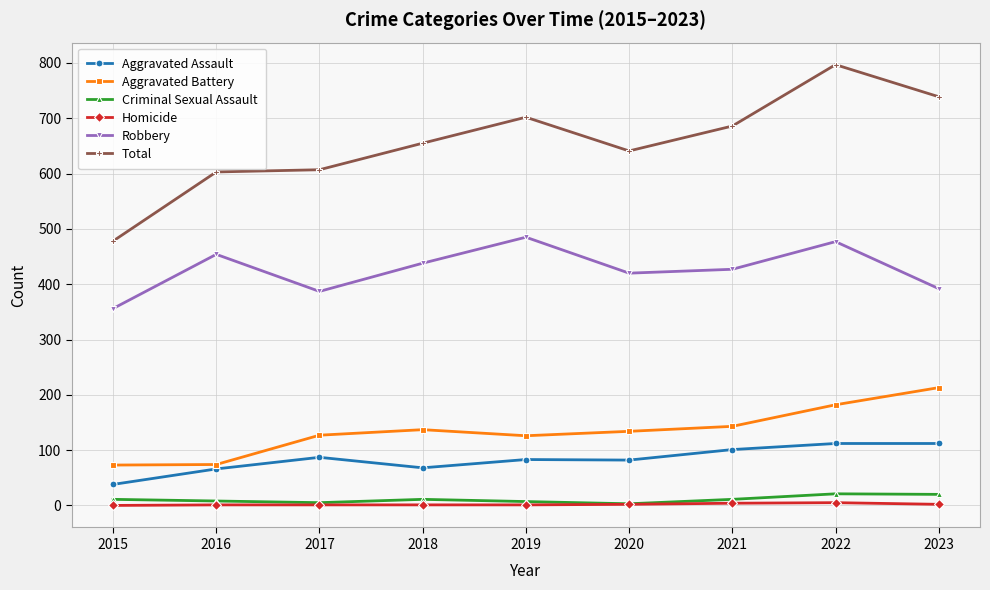

What is the difference between the highest and lowest values at 2020?

639